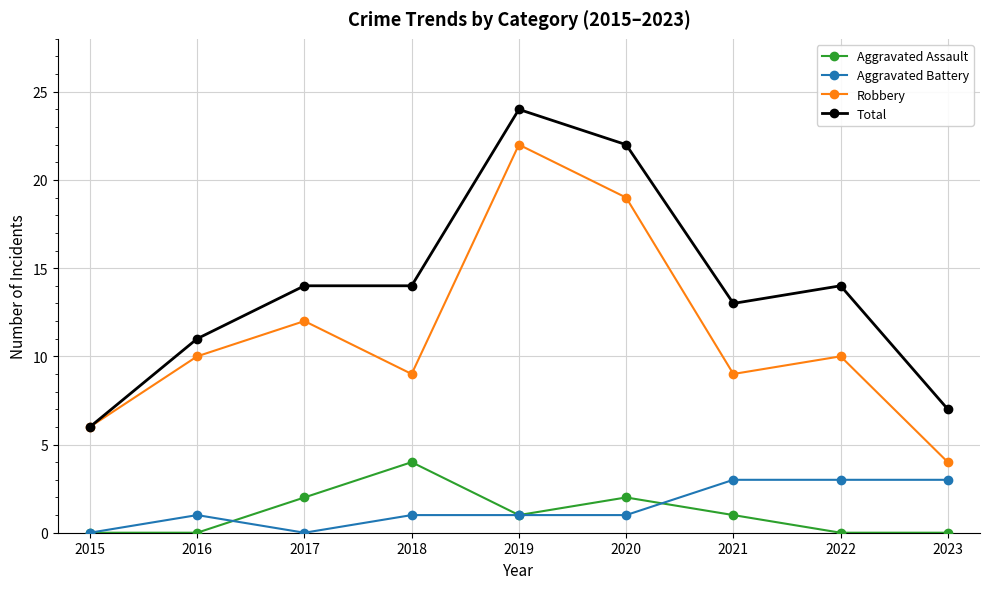

What value does the Total series have at 2016?

11